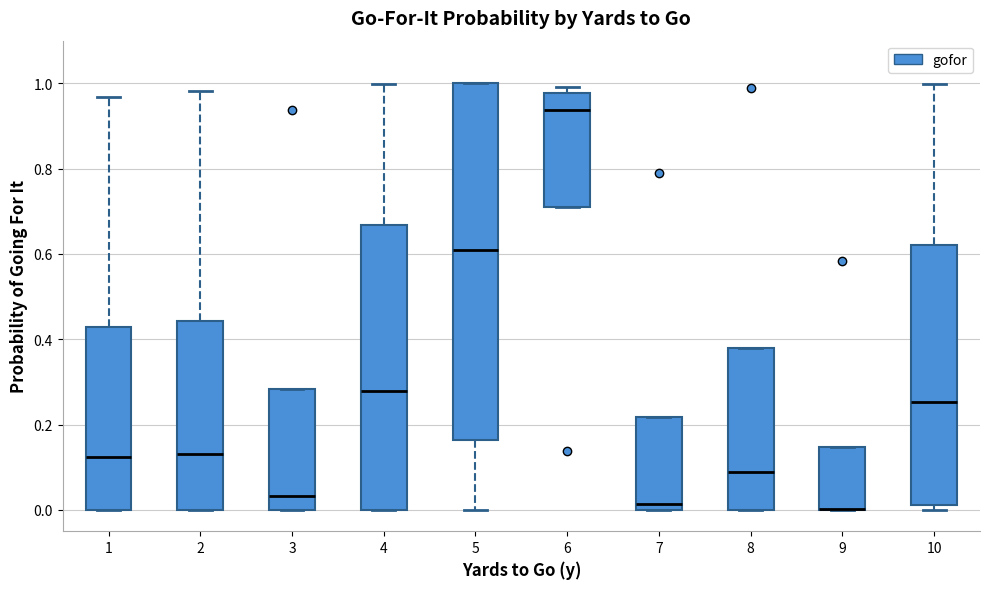

Comparing the boxes themselves (not the whiskers), which one is the tallest?

5